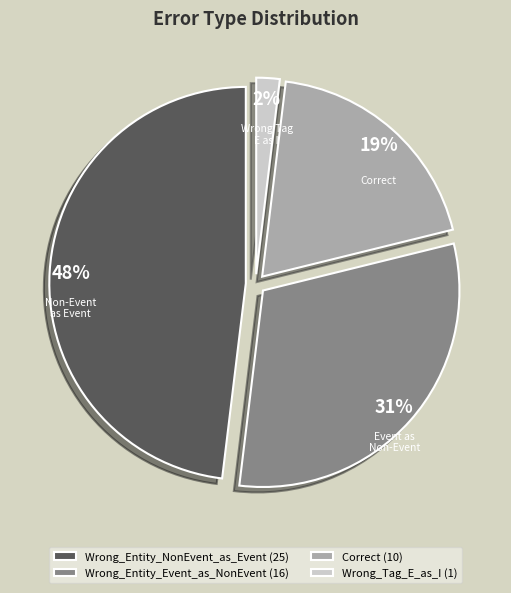

How many segments does this pie chart have?

4